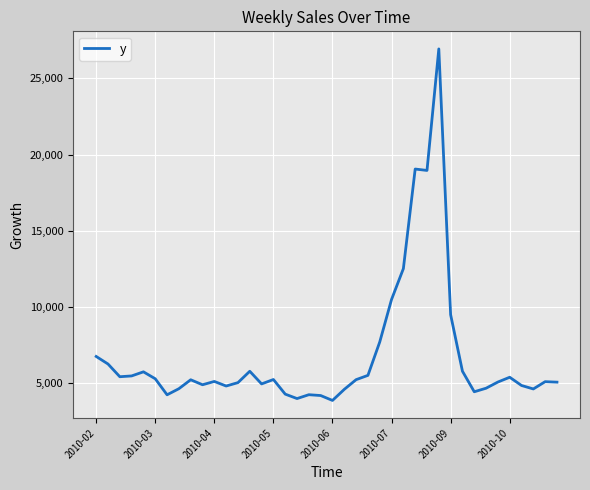

What is the difference between the maximum and minimum values?

23094.7